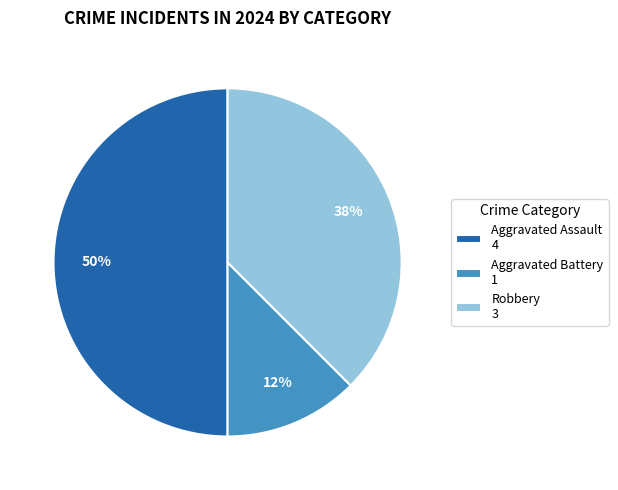

Which slice is the largest?

Aggravated Assault